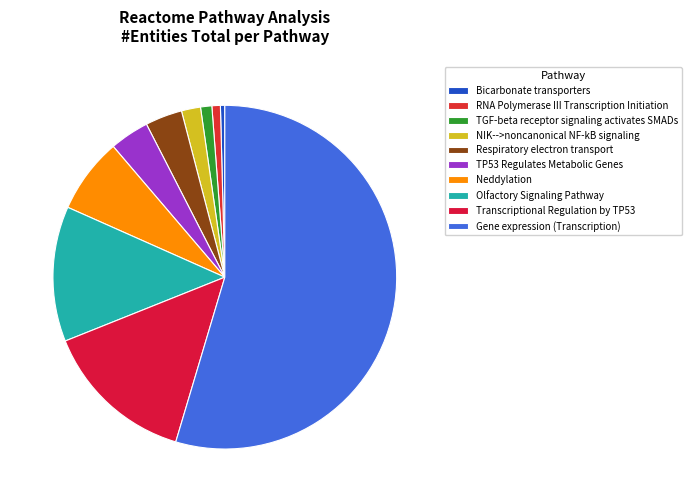

How many segments does this pie chart have?

10